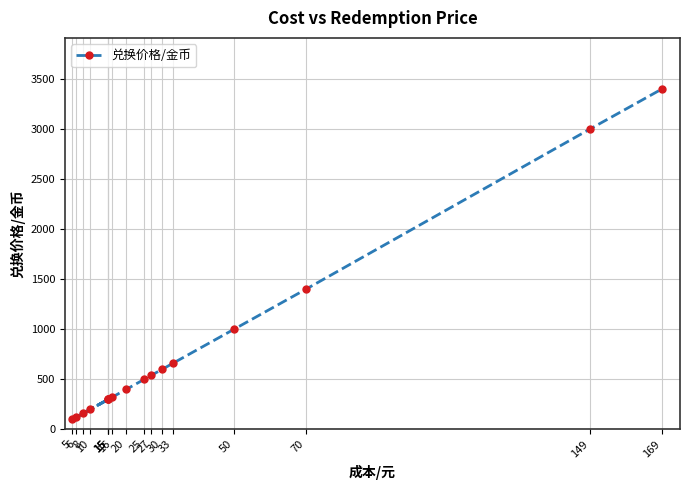

Rank the categories by value from lowest to highest.

5, 6, 8, 10, 15, 15, 15, 16, 20, 25, 27, 30, 33, 50, 70, 149, 169